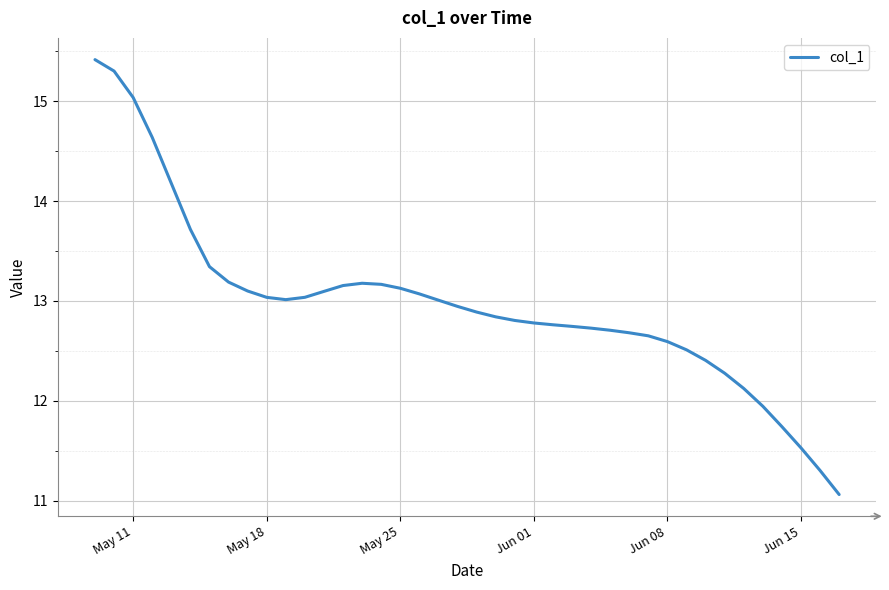

What is the smallest value displayed?

11.1